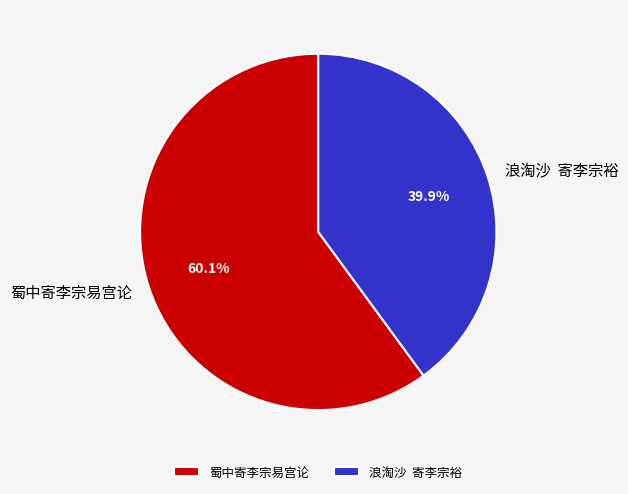

Which category has the smallest portion of the pie?

浪淘沙 寄李宗裕